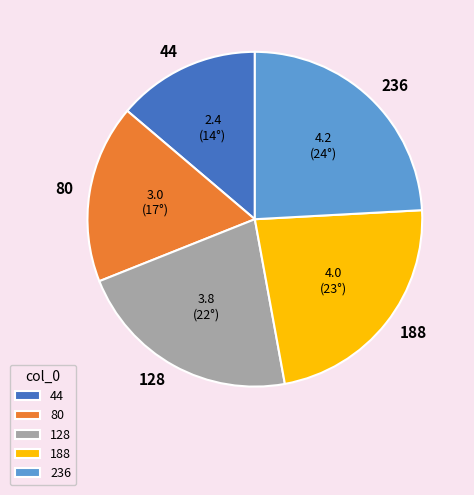

How many slices are in this pie chart?

5